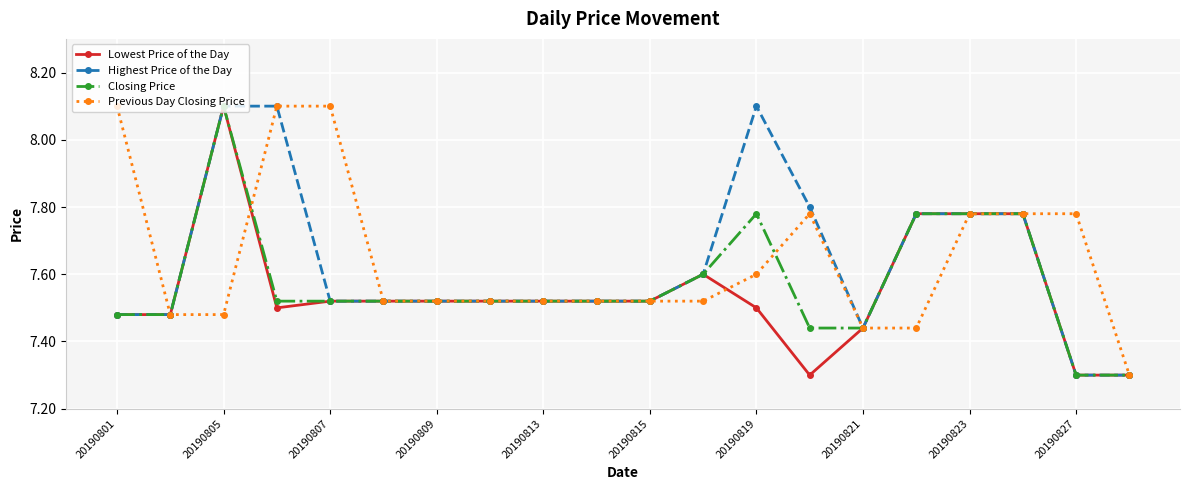

How many Closing Price values are between 7 and 8?

19